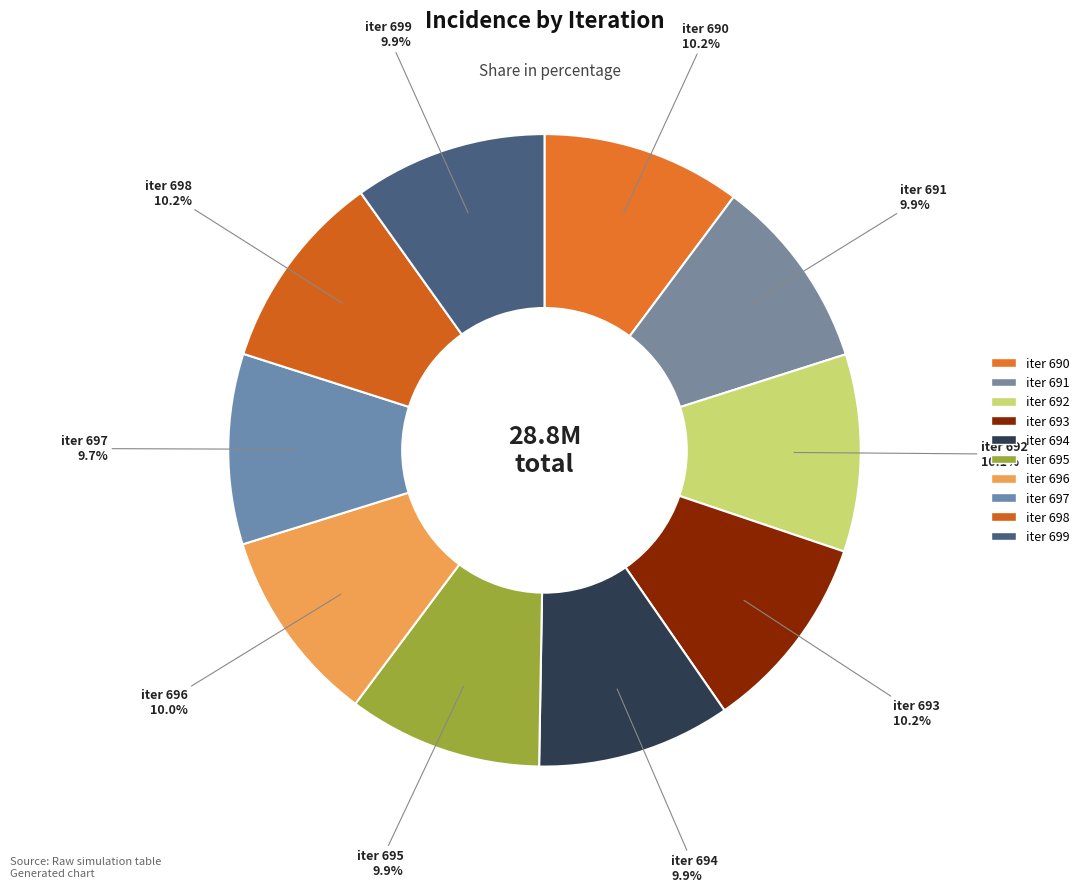

What is the ratio of the value at iter 695 to the value at iter 693?

1.0